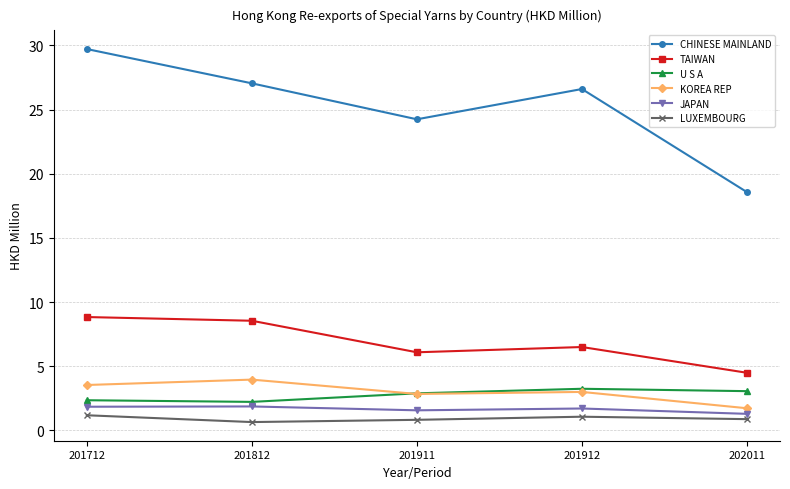

The value of CHINESE MAINLAND at 201912 is 38.5. True or false?

False